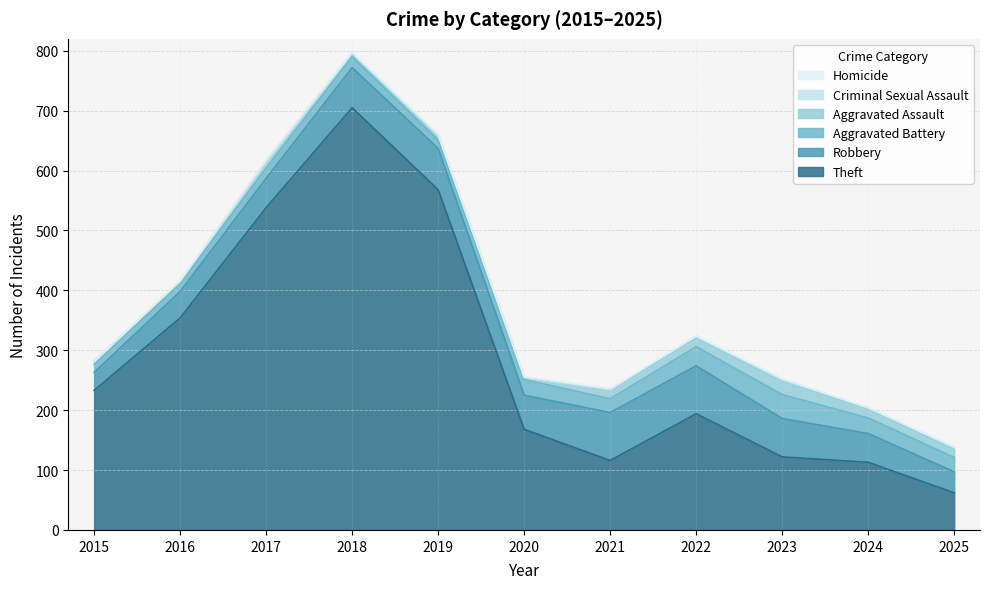

True or false: Aggravated Assault and Aggravated Battery intersect in this chart.

False